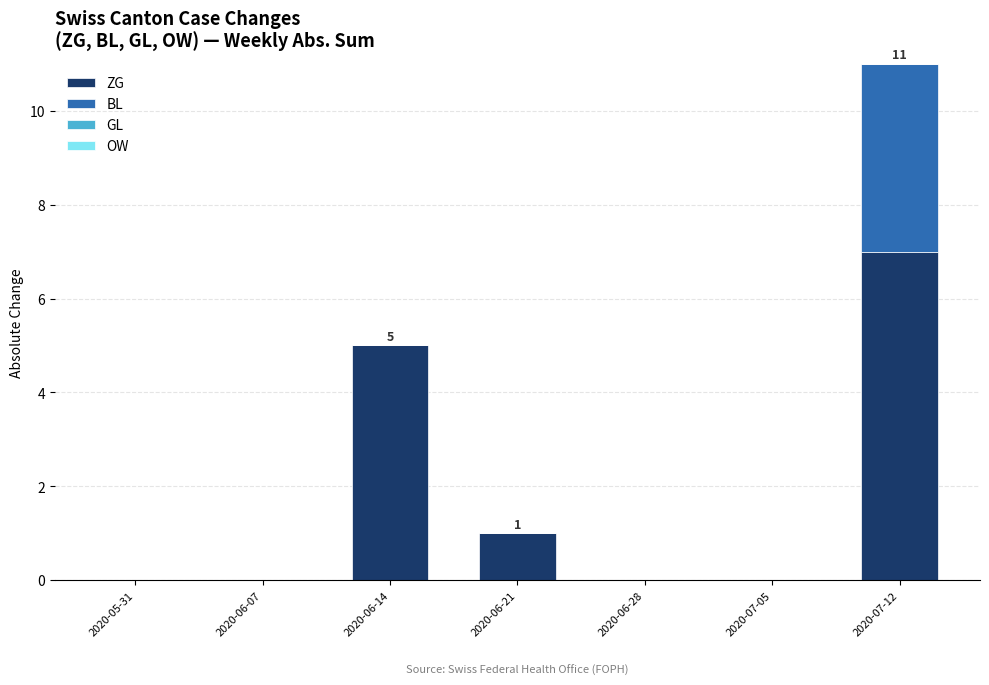

What is the highest value of the ZG series?

7